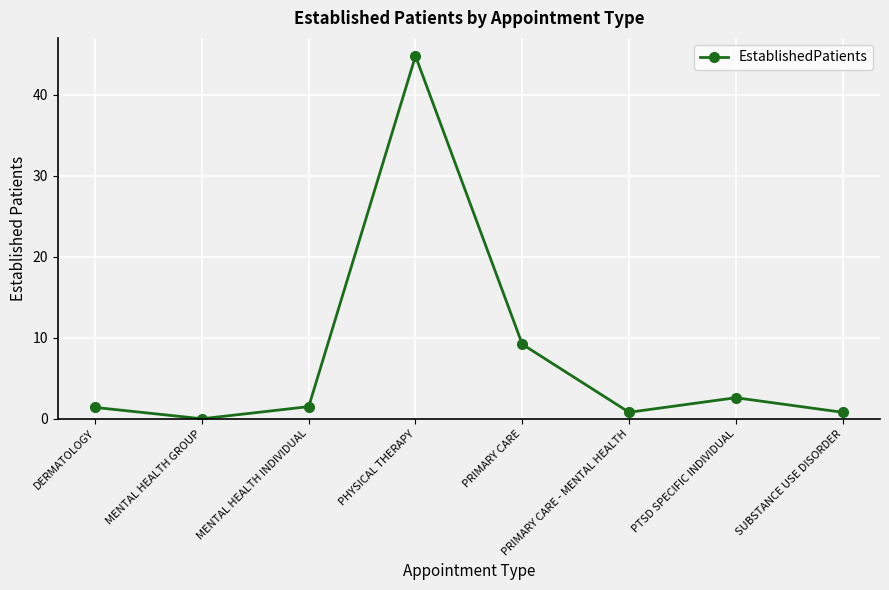

How many distinct data groups are displayed?

1